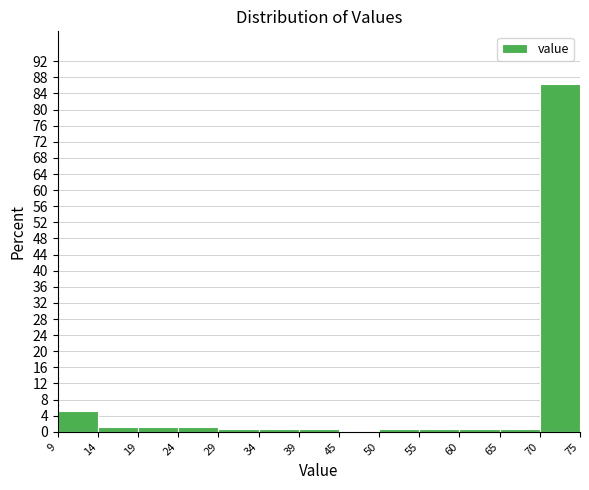

Reading left to right, transcribe this chart: for each bar, give the range it covers on the x-axis and its height. The values are not printed on the chart, so give them approximately, as read against the axis.

9 to 14: 5.0
14 to 19: 1.5
19 to 24: 1.5
24 to 29: 1.5
29 to 34: 0.5
34 to 39: 0.5
39 to 45: 0.5
45 to 50: 0
50 to 55: 0.5
55 to 60: 0.5
60 to 65: 0.5
65 to 70: 0.5
70 to 75: 86.5